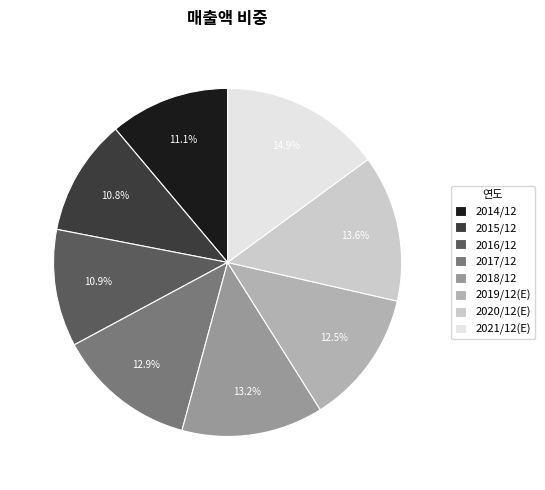

Is there a majority slice in this chart?

No